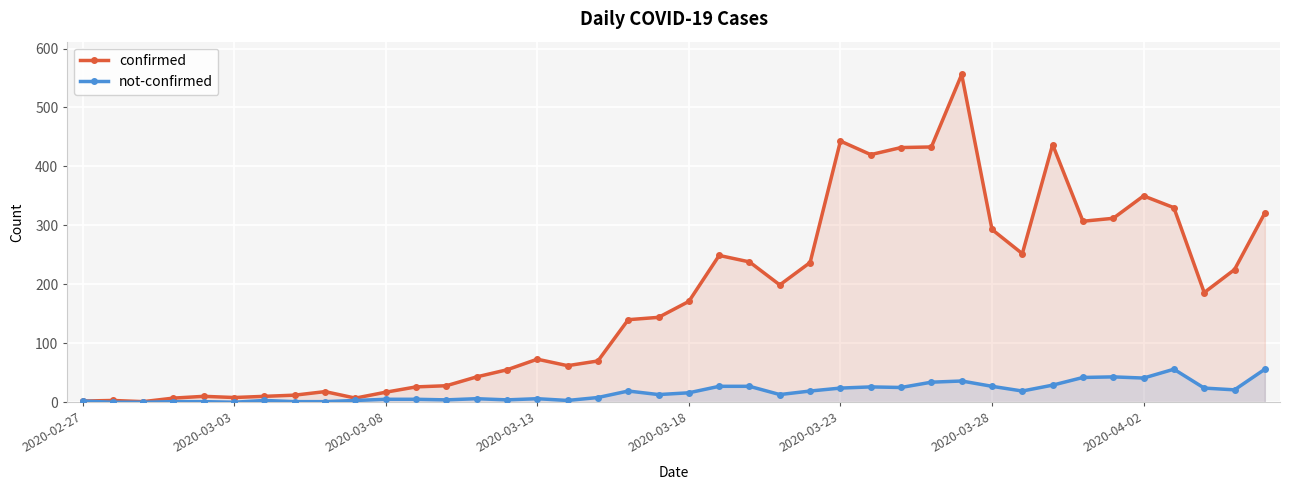

How many lines are shown in the chart?

2